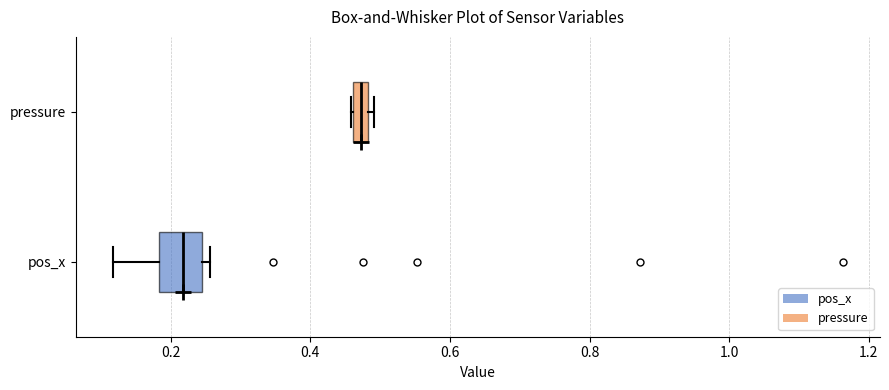

Which box is the widest, from its left edge to its right edge?

pos_x